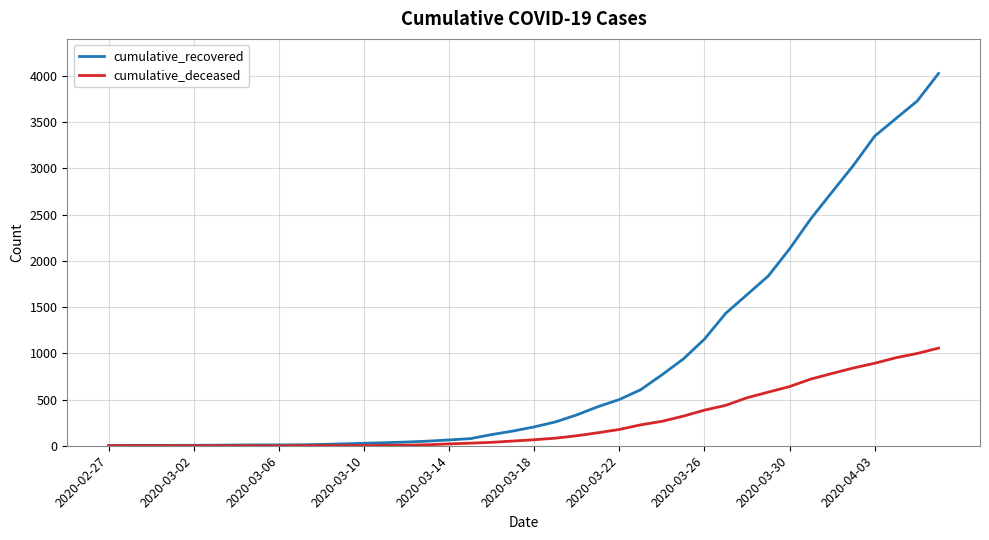

Which series has the largest total across all categories?

cumulative_recovered